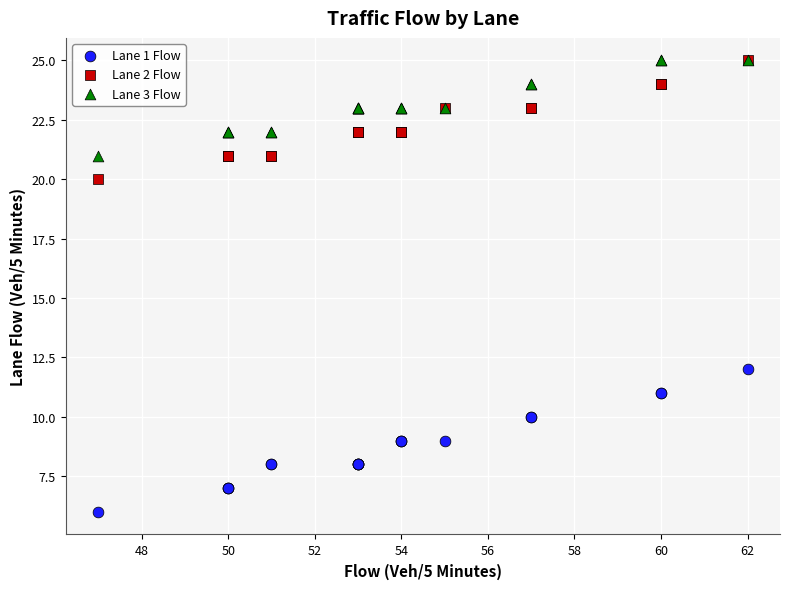

Which series reaches the minimum Y coordinate?

Lane 1 Flow